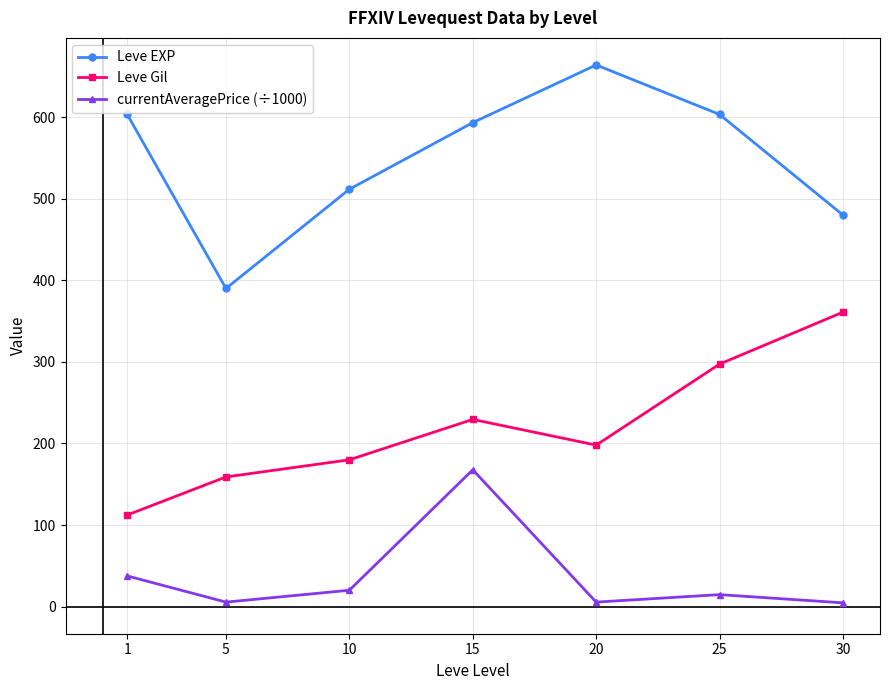

Between 10 and 30, which series saw the biggest shift?

Leve Gil